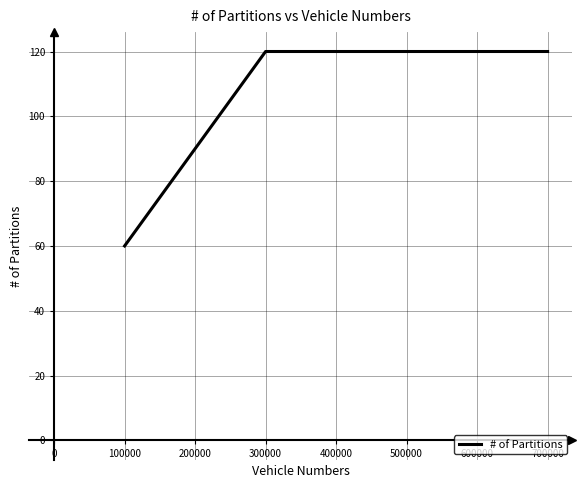

True or false: there are more than 2 points higher than both neighbors.

False